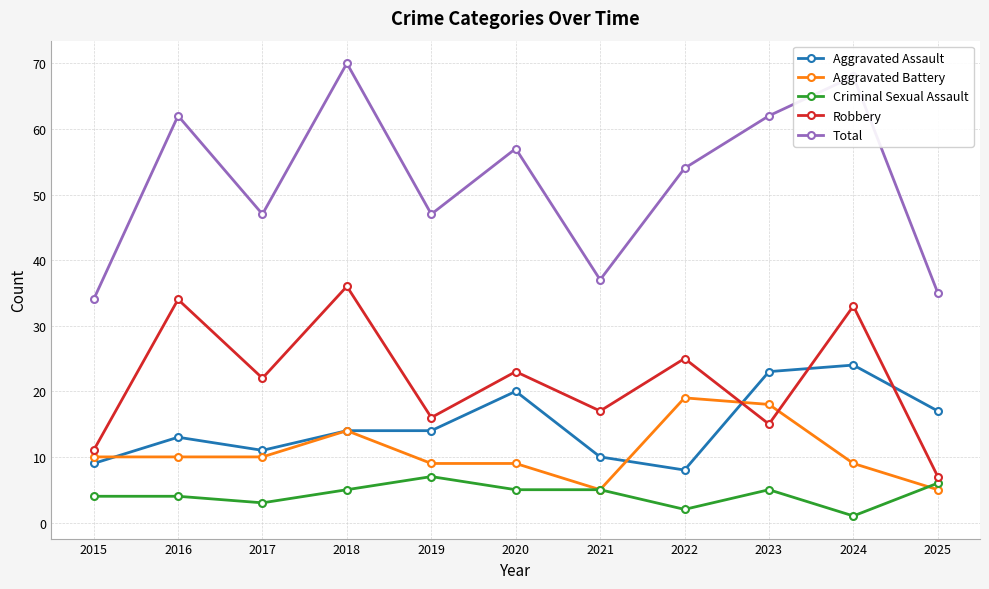

How many categories are shown in the chart?

11